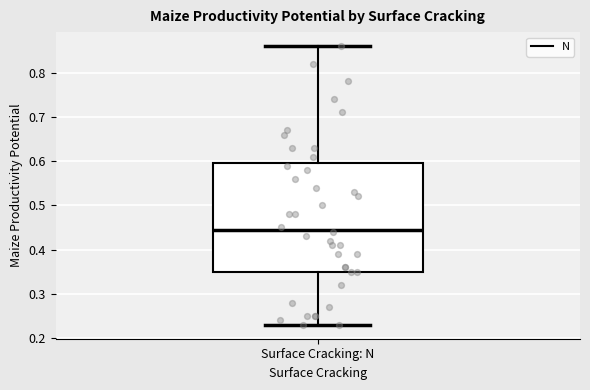

Transcribe this box plot: give where the median line is, the range the box spans, and where the two whiskers end, as read against the y-axis. The values are not printed on the chart, so give them approximately, as read against the axis.

median 0.45, box 0.35 to 0.60, whiskers 0.23 to 0.86